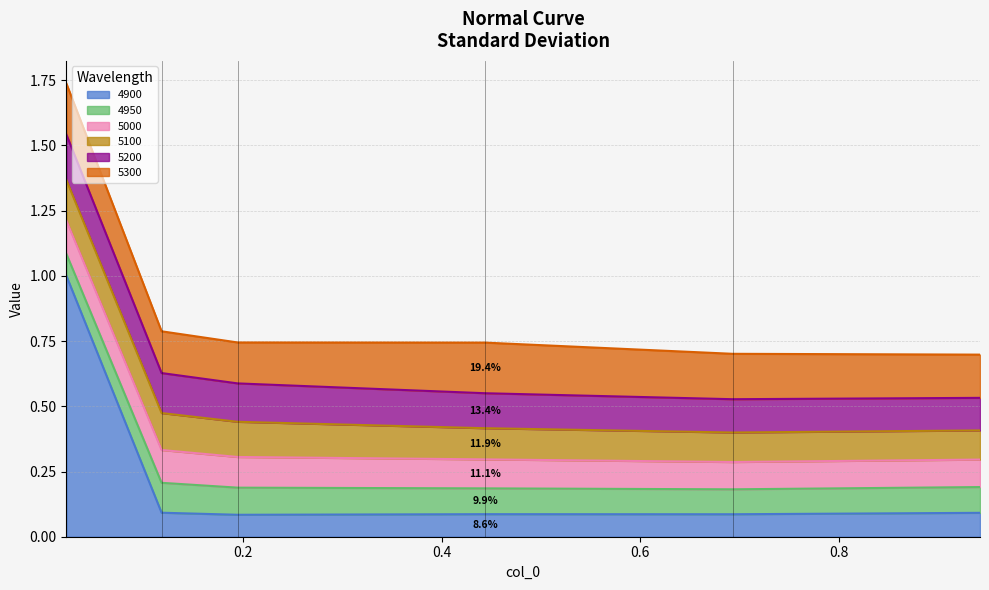

What is the average value of the 5200 series?

0.1